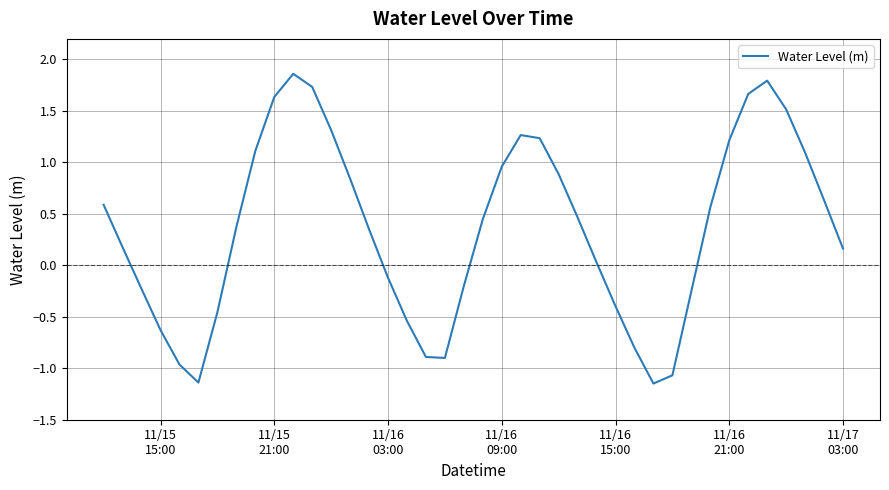

How many values are below zero?

15